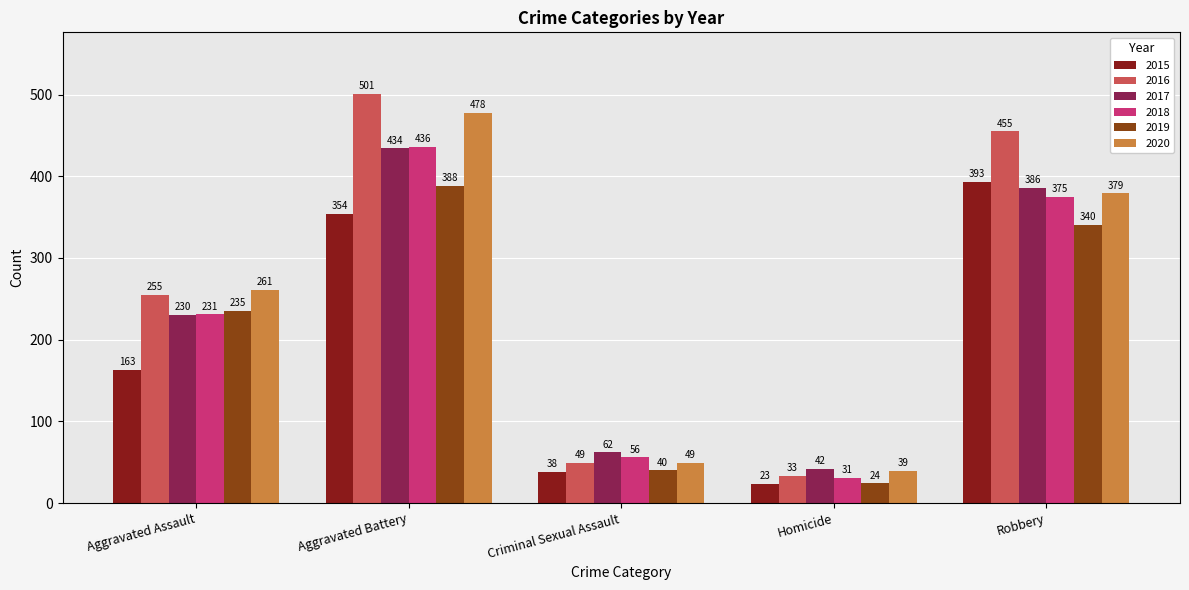

At Aggravated Battery, list the series in order from largest to smallest.

2016, 2020, 2018, 2017, 2019, 2015